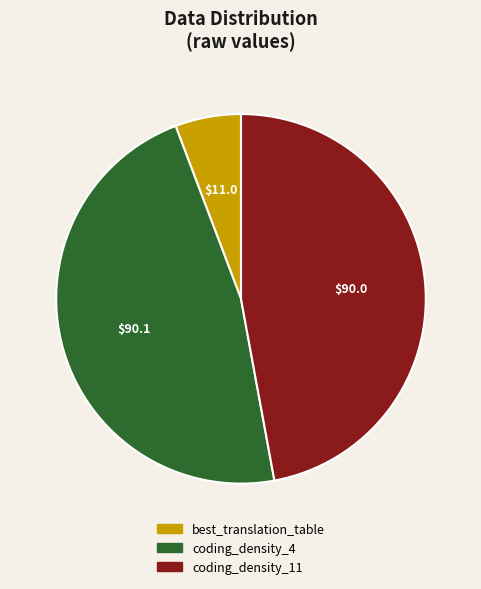

Is it true that best_translation_table is 15% of the pie?

False